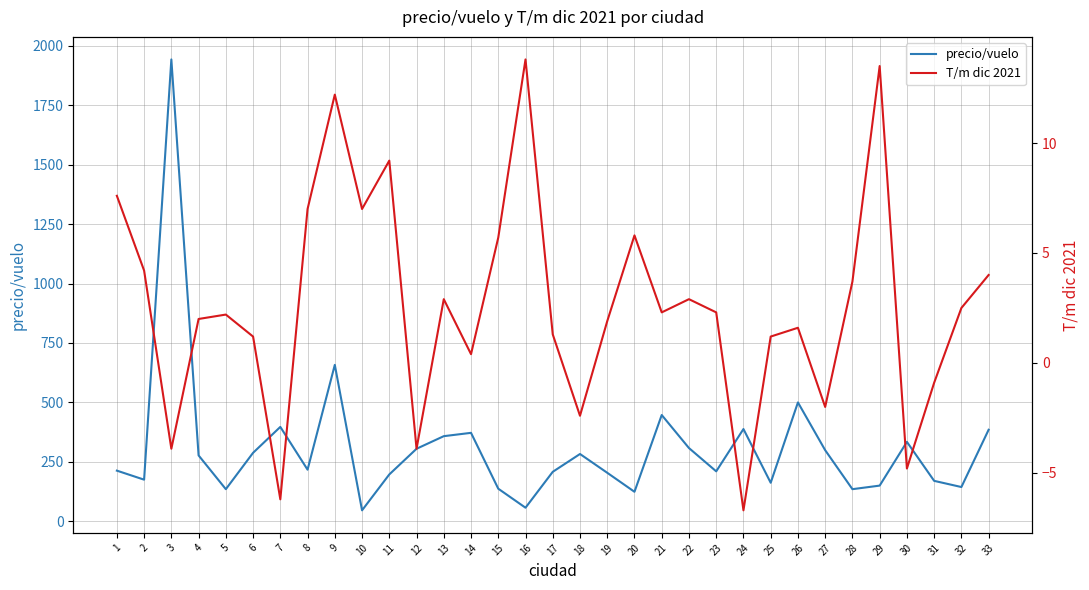

What is the difference between the precio/vuelo values at 20 and 14?

248